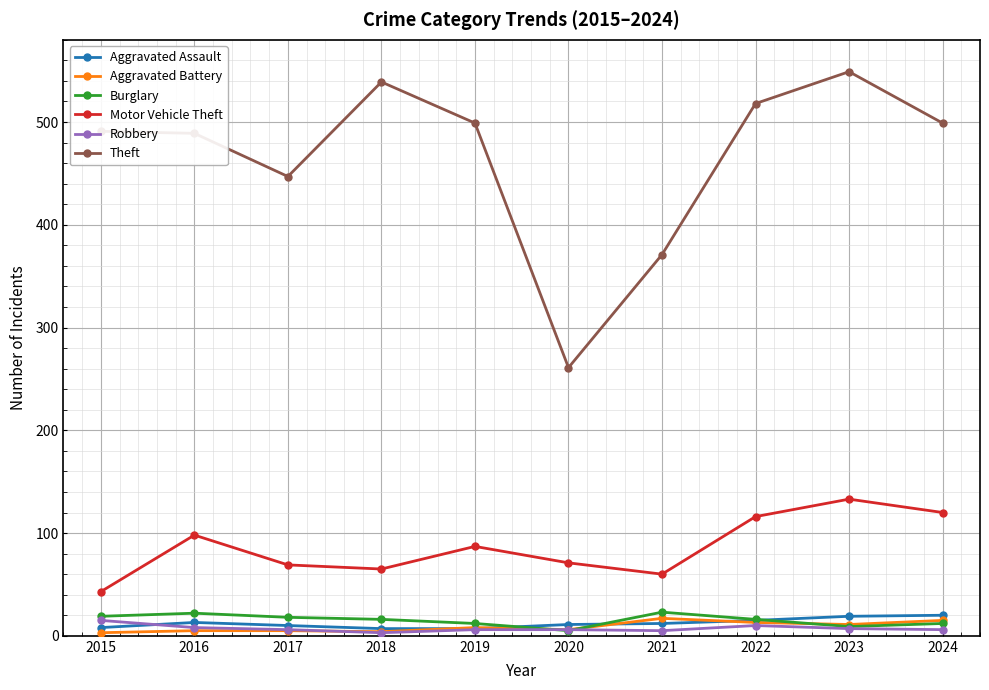

What is the maximum value for Robbery?

15